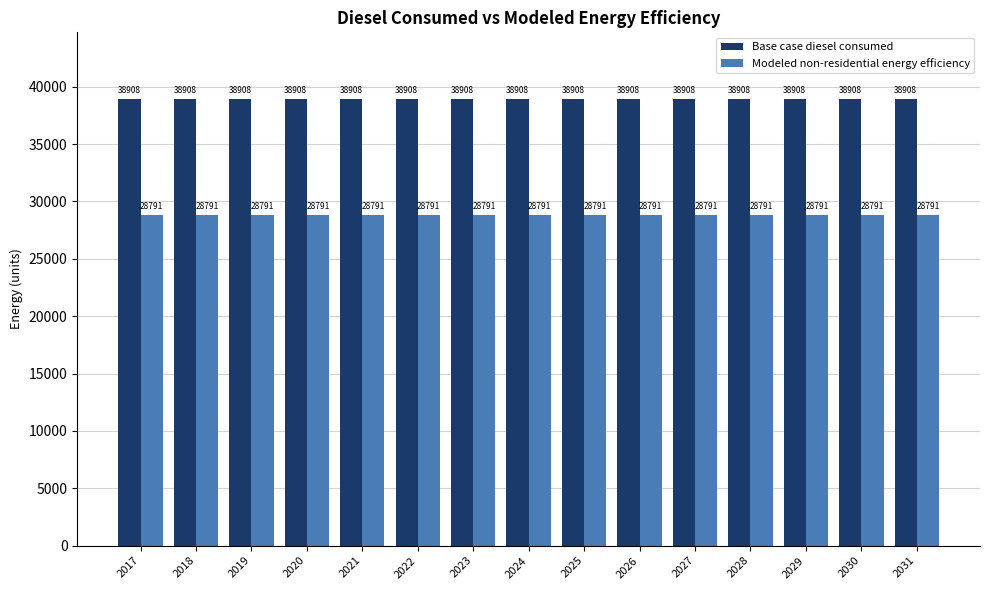

How many categories are shown in the chart?

15